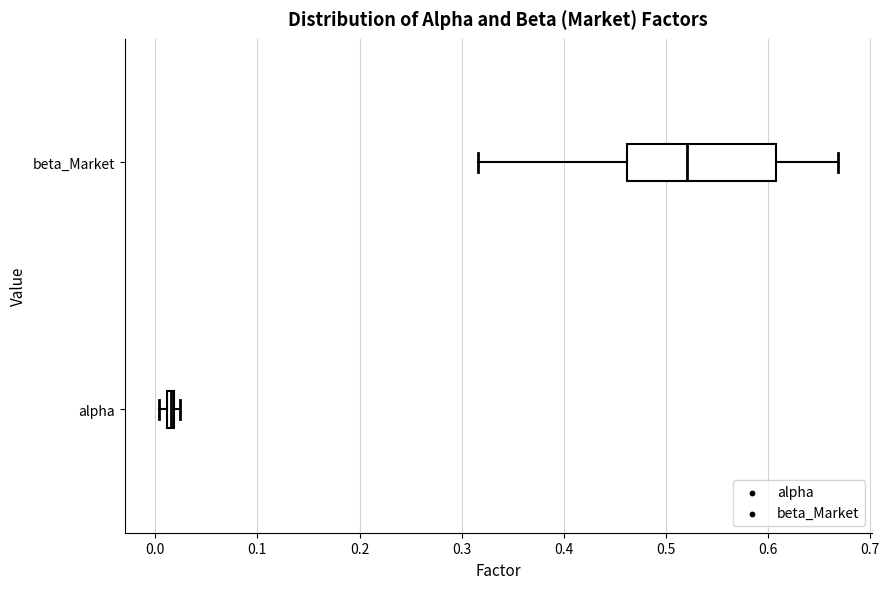

Which box has the furthest to the right median line?

beta_Market